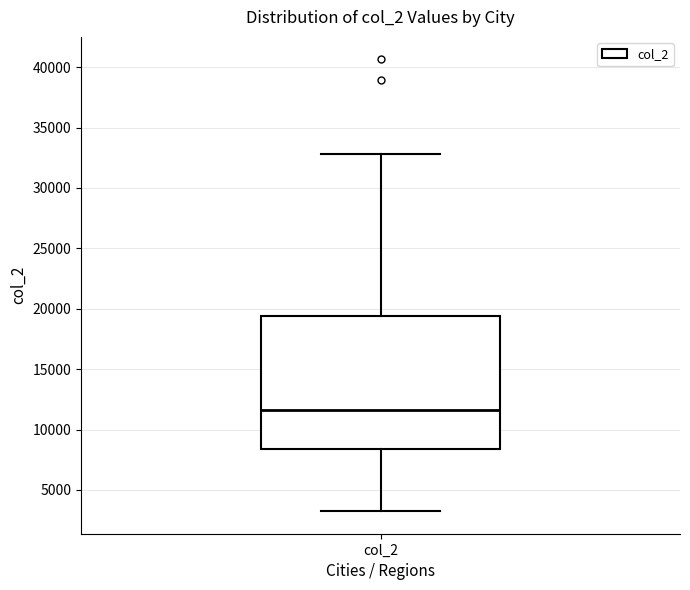

Read this box plot against the y-axis: the position of the median line, the range covered by the box, and the ends of both whiskers. The values are not printed on the chart, so give them approximately, as read against the axis.

median 11500, box 8500 to 19500, whiskers 3000 to 33000